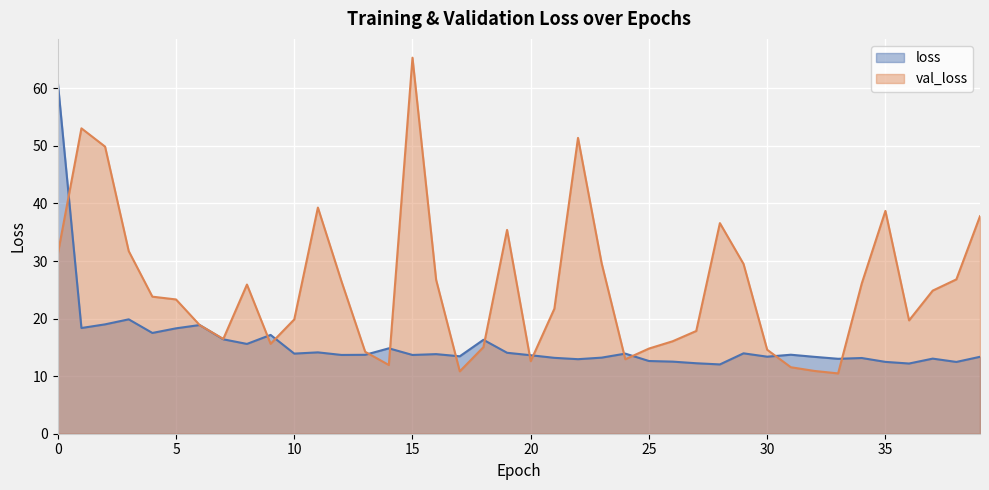

What is the total value across all series at 17?

24.3